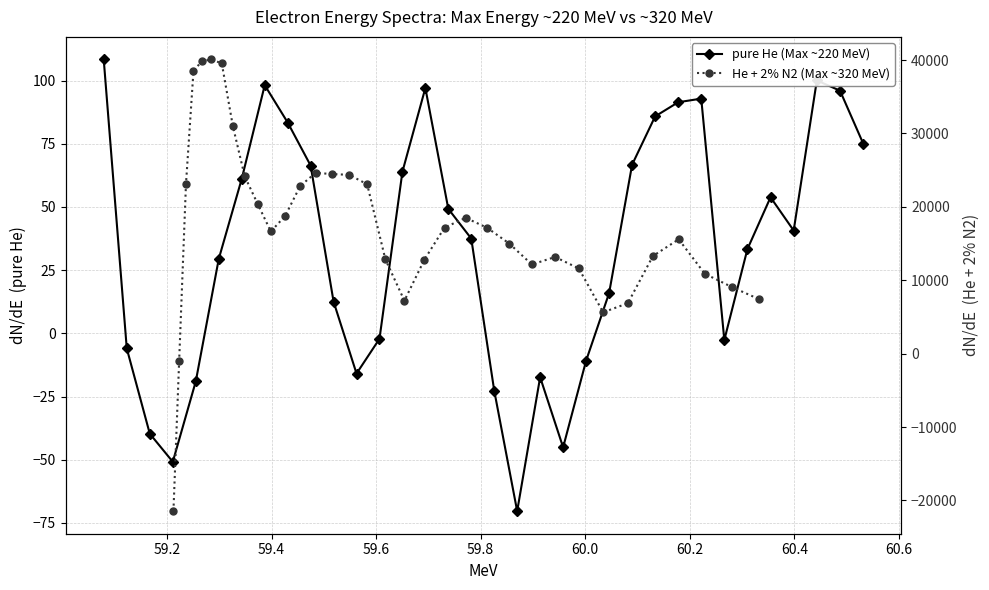

What are all the series names shown in the legend?

pure He (Max ~220 MeV), He + 2% N2 (Max ~320 MeV)